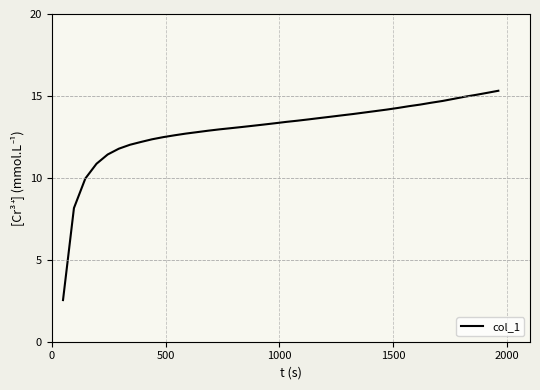

What is the maximum value shown in the chart?

15.3